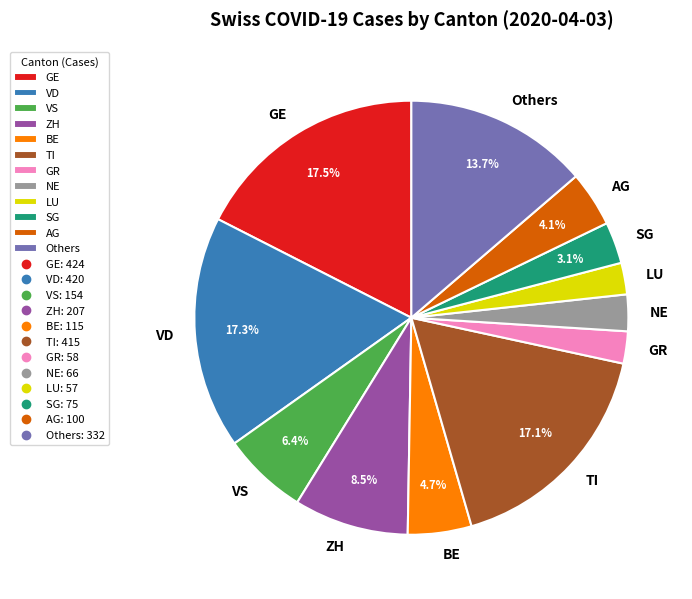

The VD slice represents 1% of the pie. True or false?

False